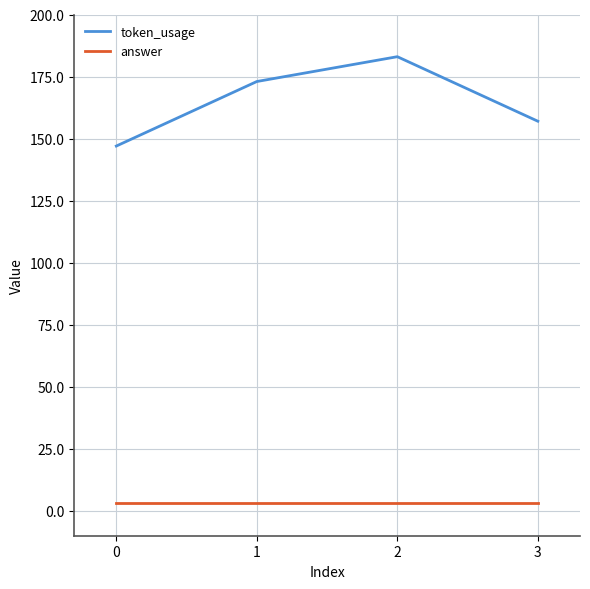

What is the sum of the token_usage values at 1 and 2?

356